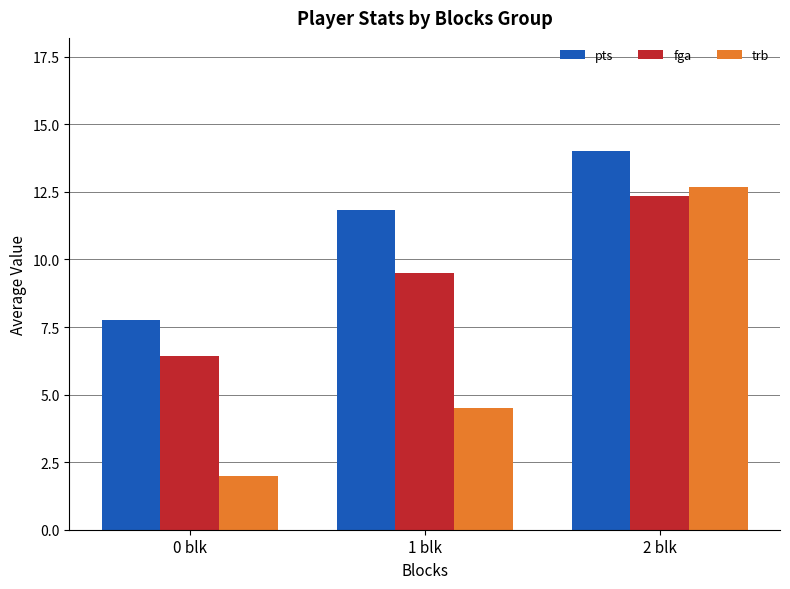

Reading left to right, transcribe all the data shown in this chart.

pts: 7.8	11.8	14.0
fga: 6.4	9.5	12.3
trb: 2.0	4.5	12.7